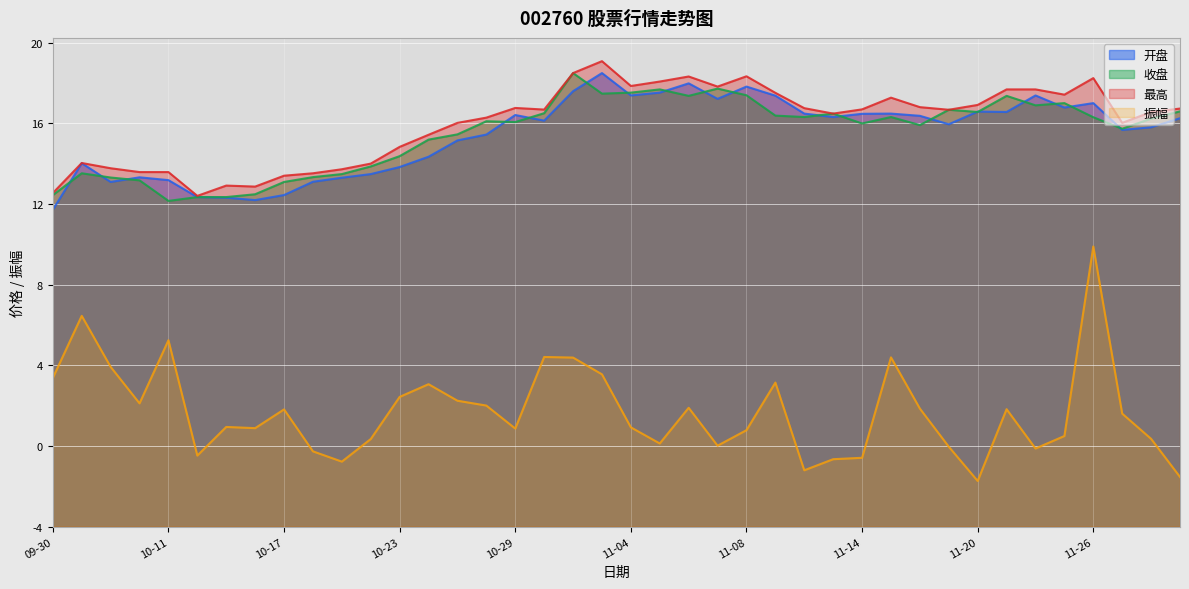

What position from the left is 11-08?

25